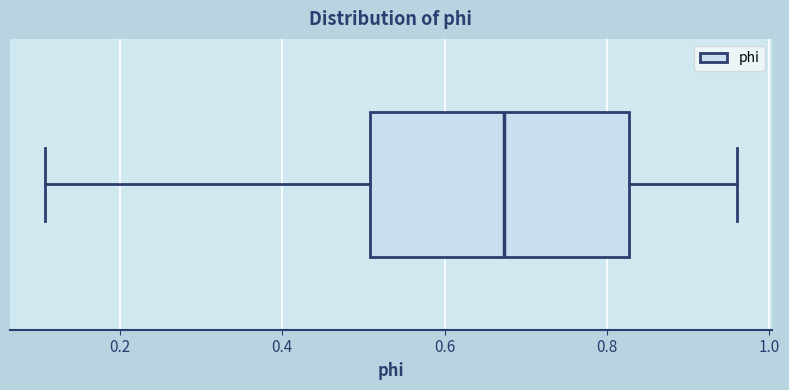

Transcribe this box plot: give where the median line is, the range the box spans, and where the two whiskers end, as read against the x-axis. The values are not printed on the chart, so give them approximately, as read against the axis.

median 0.68, box 0.50 to 0.82, whiskers 0.10 to 0.96